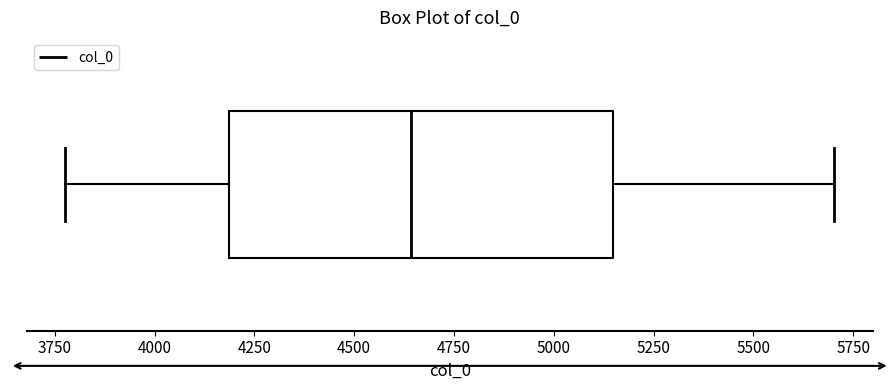

Transcribe this box plot: give where the median line is, the range the box spans, and where the two whiskers end, as read against the x-axis. The values are not printed on the chart, so give them approximately, as read against the axis.

median 4650, box 4200 to 5150, whiskers 3800 to 5700